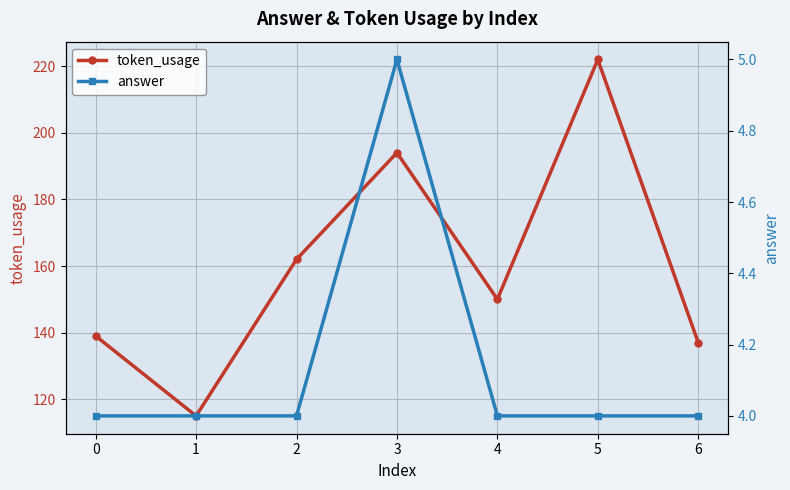

What is the total value across all series at 3?

199